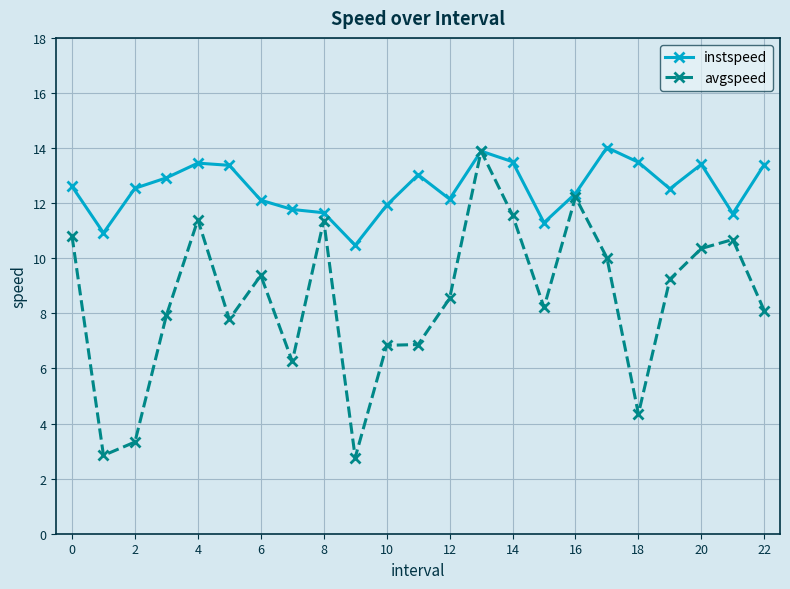

Which series has the widest spread of values?

avgspeed